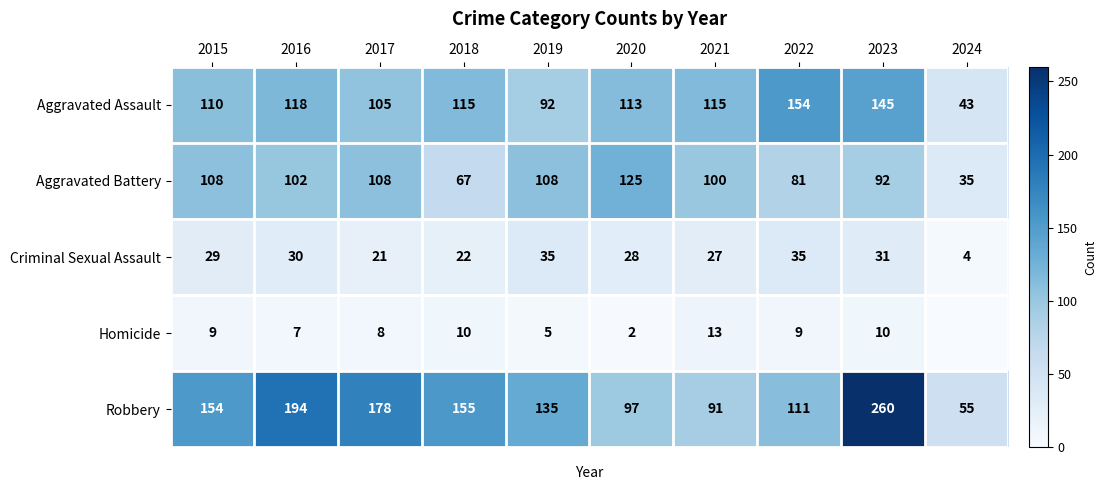

Which has a higher value, 2022 or 2024?

2022